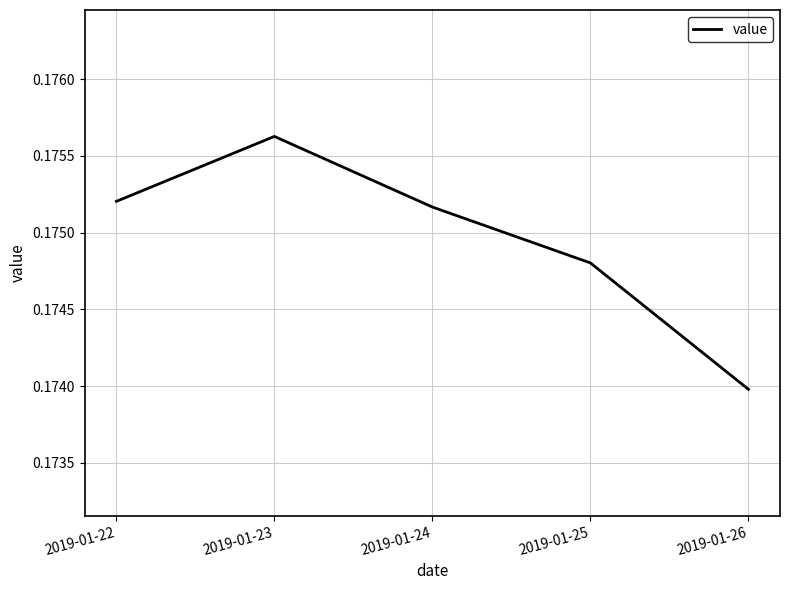

Which category has the highest value across all series?

2019-01-23